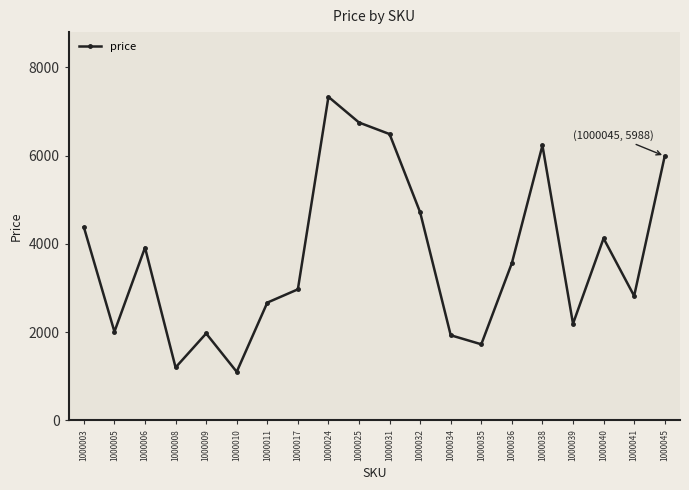

What is the value of the 19th point from the left?

2820